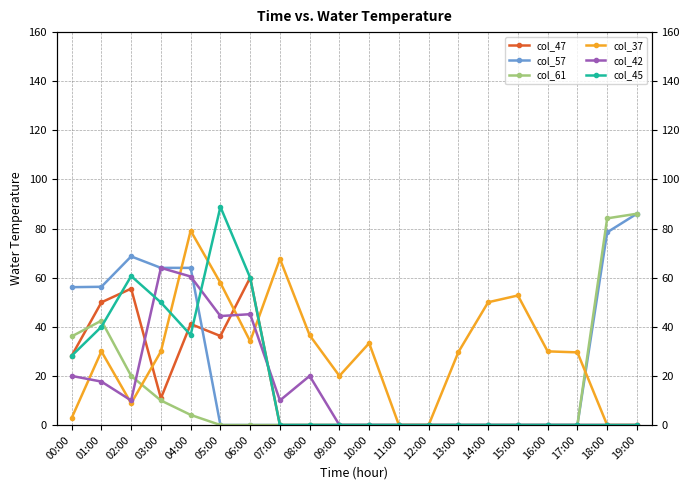

The value of col_61 at 10:00 is 40.0. True or false?

False